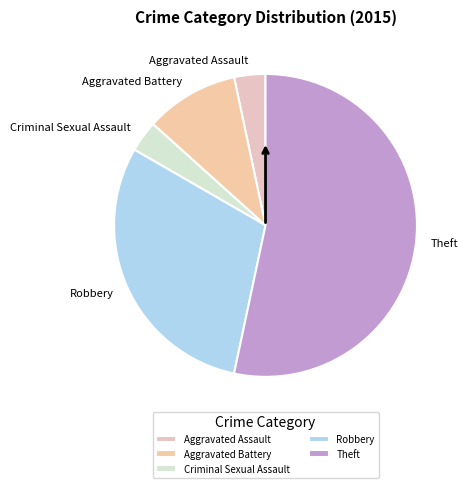

Count the number of slices in the pie.

5